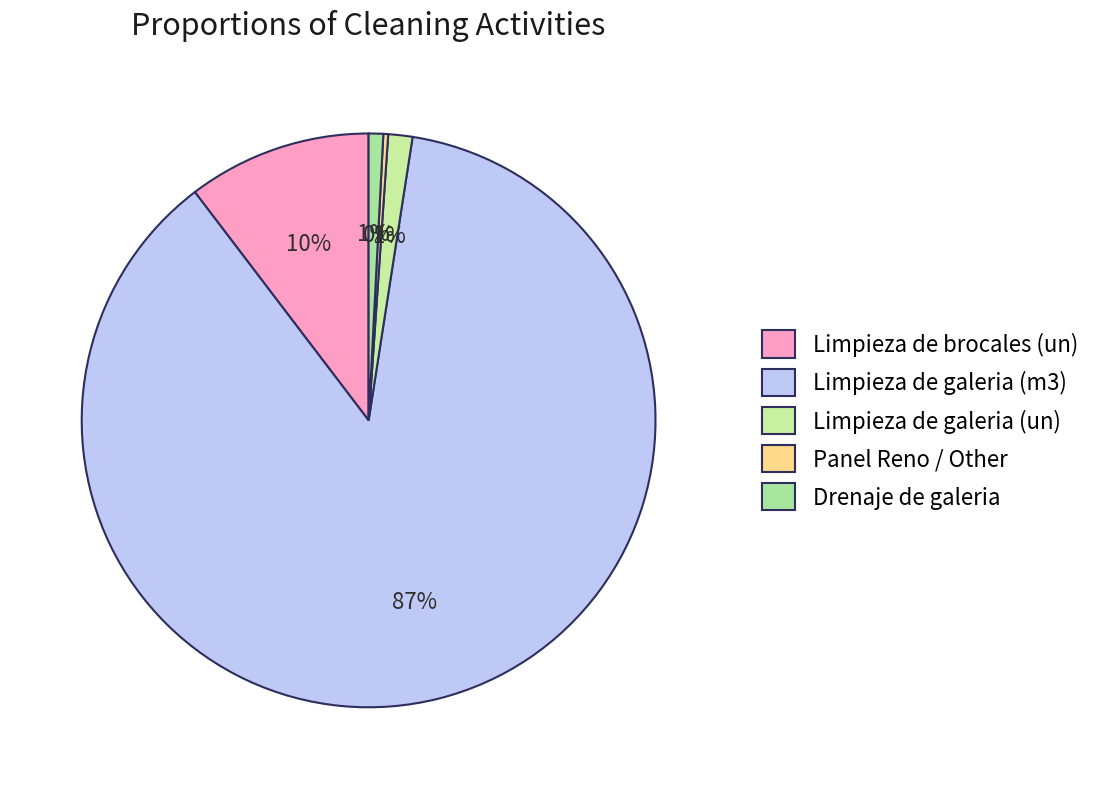

Combined, what portion of the pie is Limpieza de brocales (un) and Drenaje de galeria?

11.2%